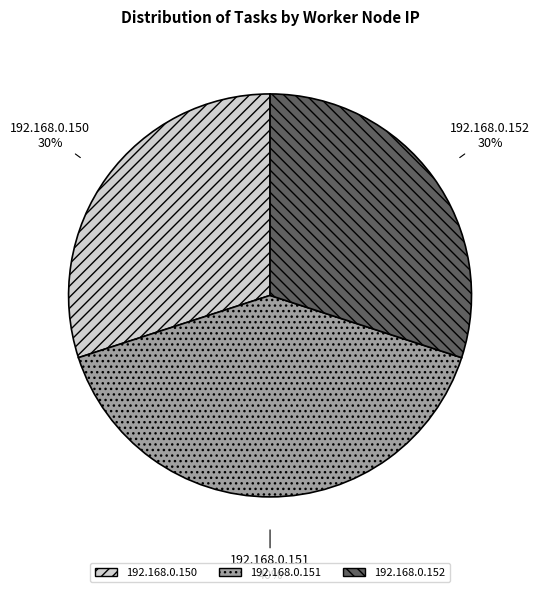

Does any single category account for the majority?

No